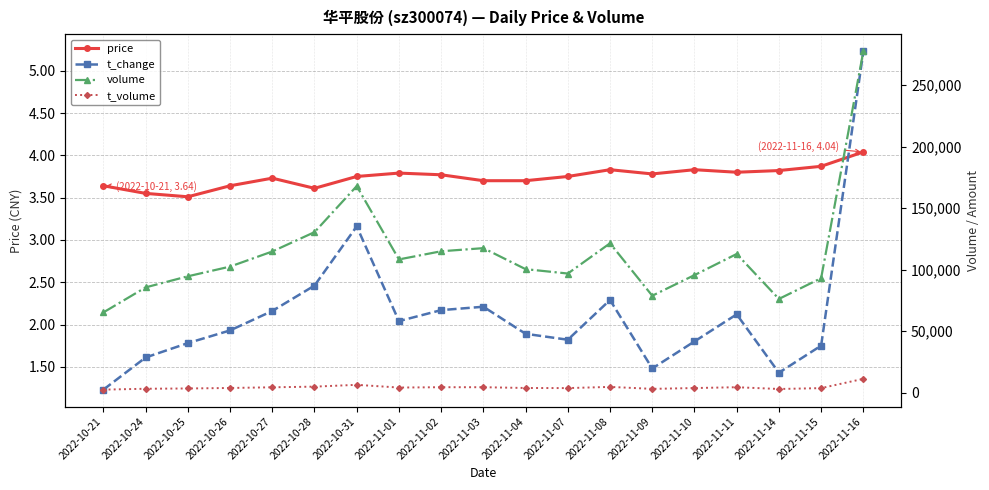

What is the total value across all series at 2022-10-27?

119003.9